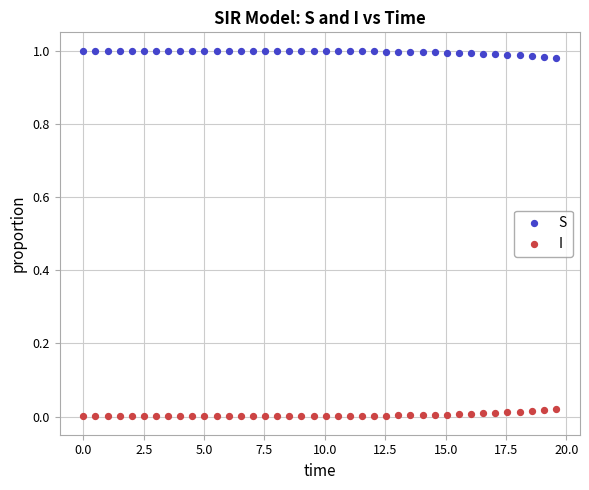

Which series reaches the maximum Y coordinate?

S